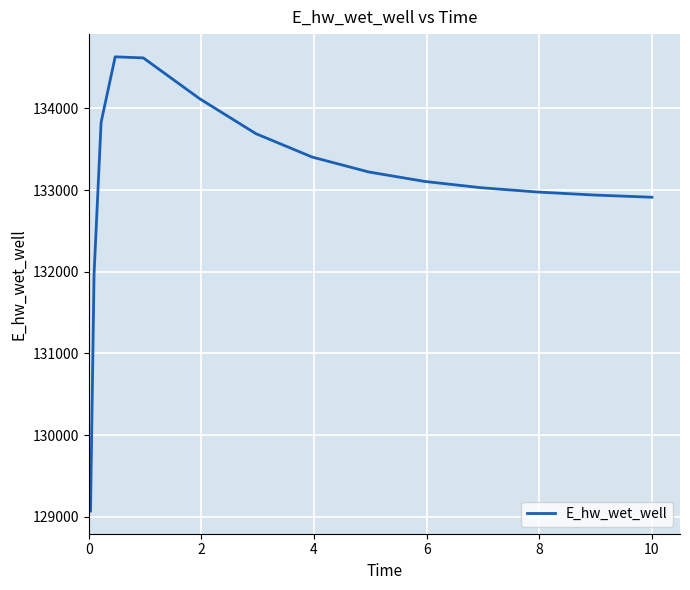

What is the greatest value displayed?

134630.5